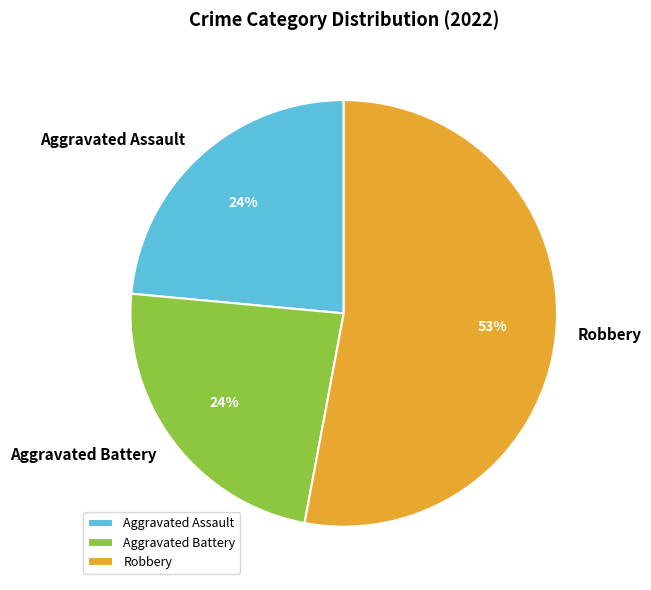

Is the sum of Aggravated Assault and Aggravated Battery greater than half?

No